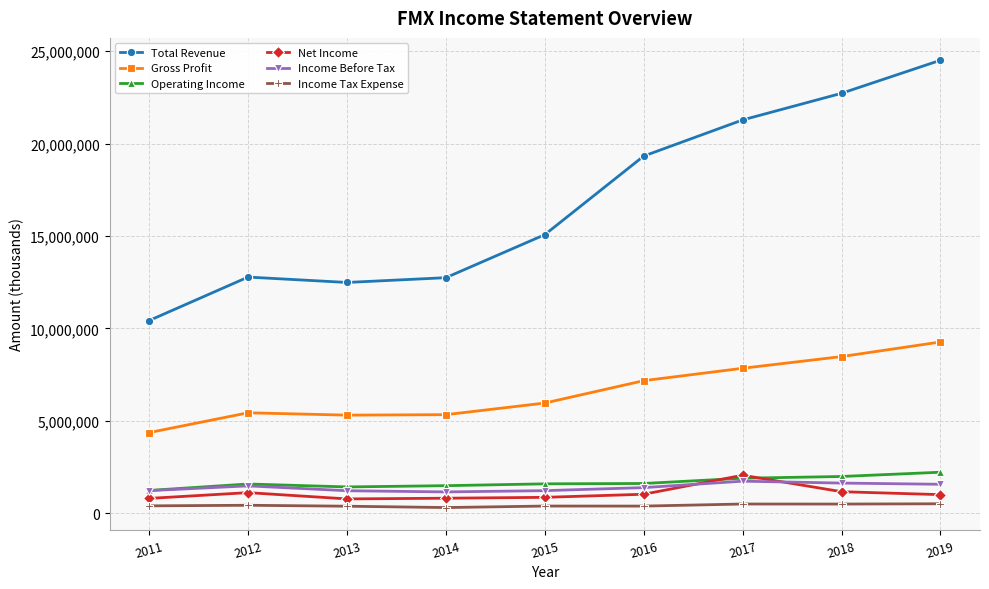

True or false: Income Tax Expense and Gross Profit cross at least once.

False